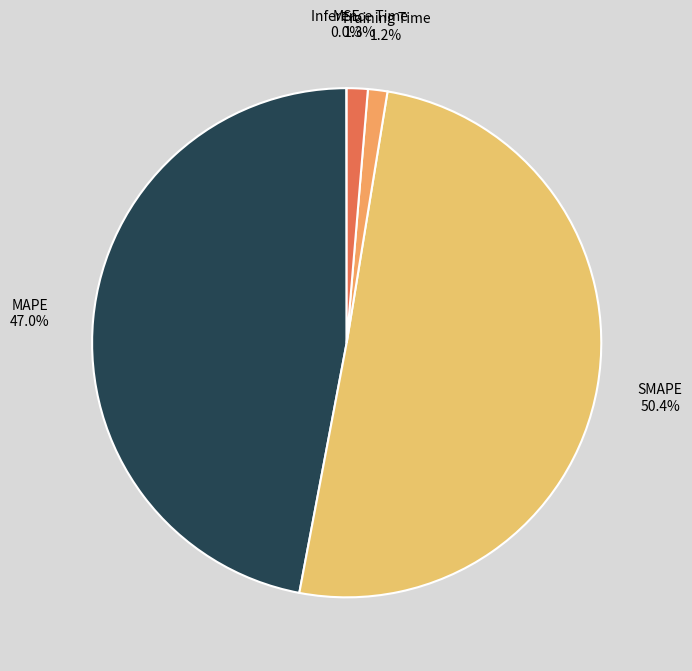

Is it true that Inference Time is 11% of the pie?

False